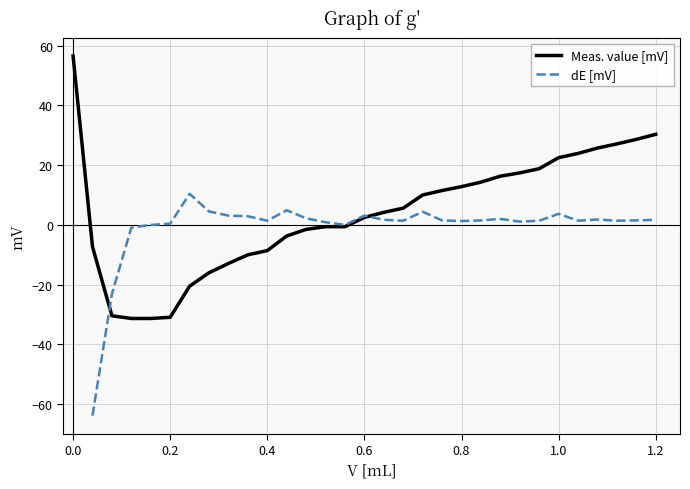

At which label does Meas. value [mV] first exceed 4?

0.0